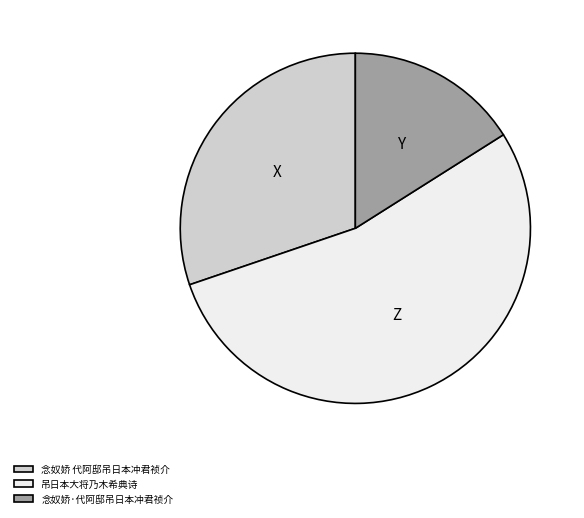

Is it true that 念奴娇·代阿邸吊日本冲君祯介 is 8% of the pie?

False